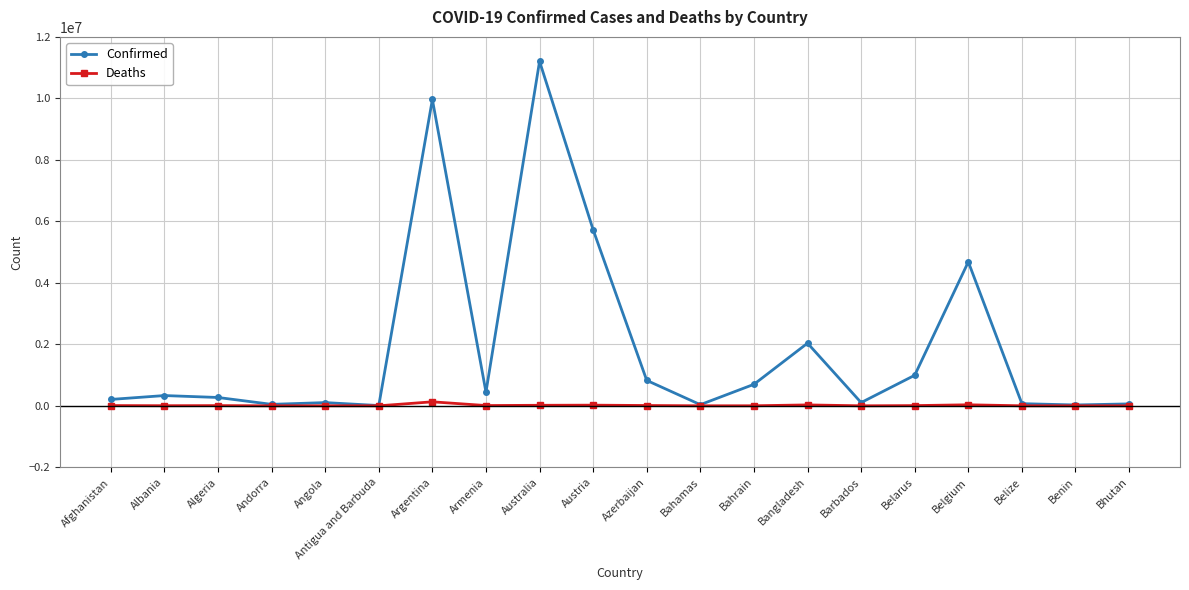

Does the chart display data point markers on the line(s)?

Yes